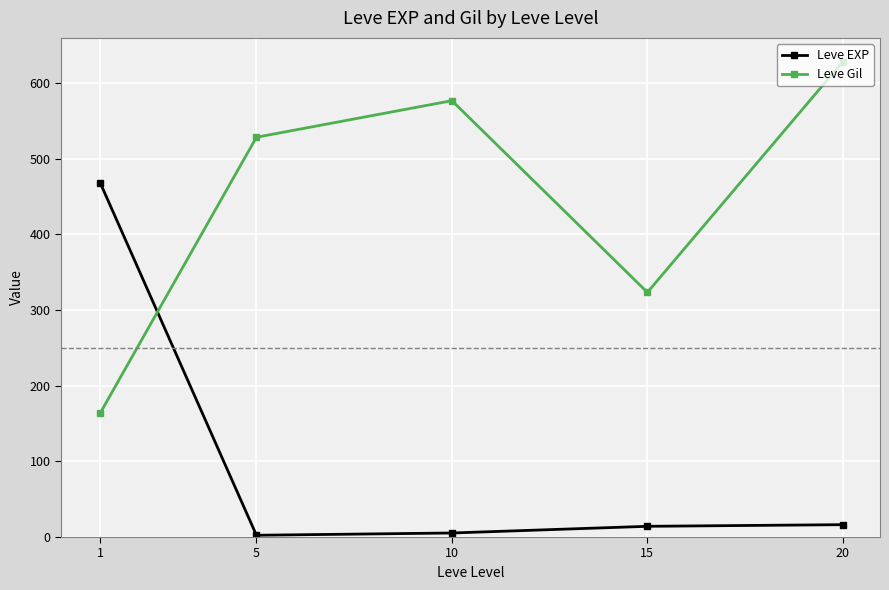

At which category does the chart reach its peak across all series?

20